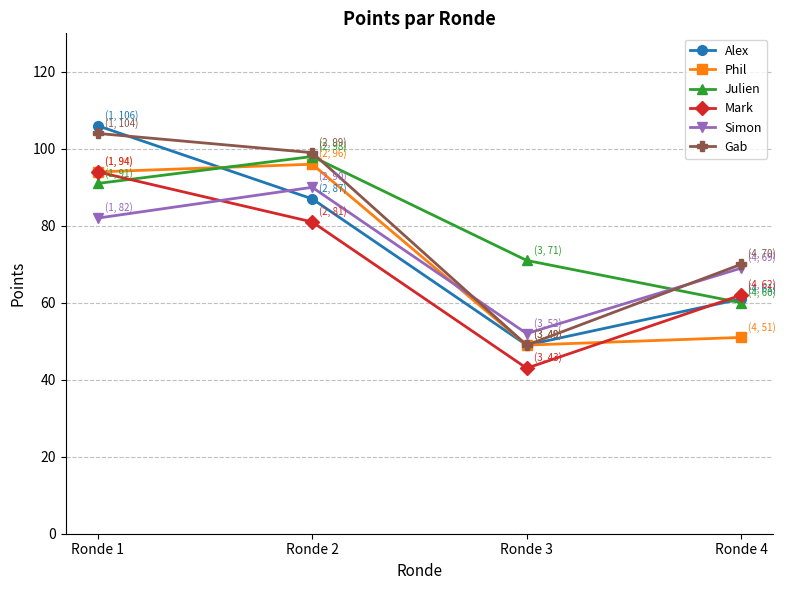

What is the average value of the Julien series?

80